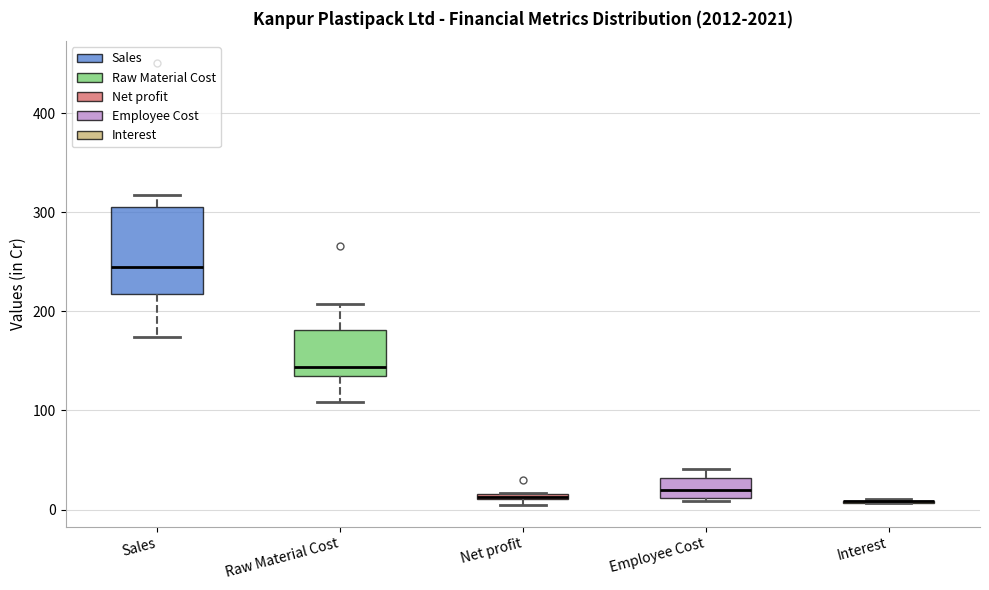

Where is the upper edge of the box for Raw Material Cost on the y-axis? The values are not printed on the chart, so give them approximately, as read against the axis.

180